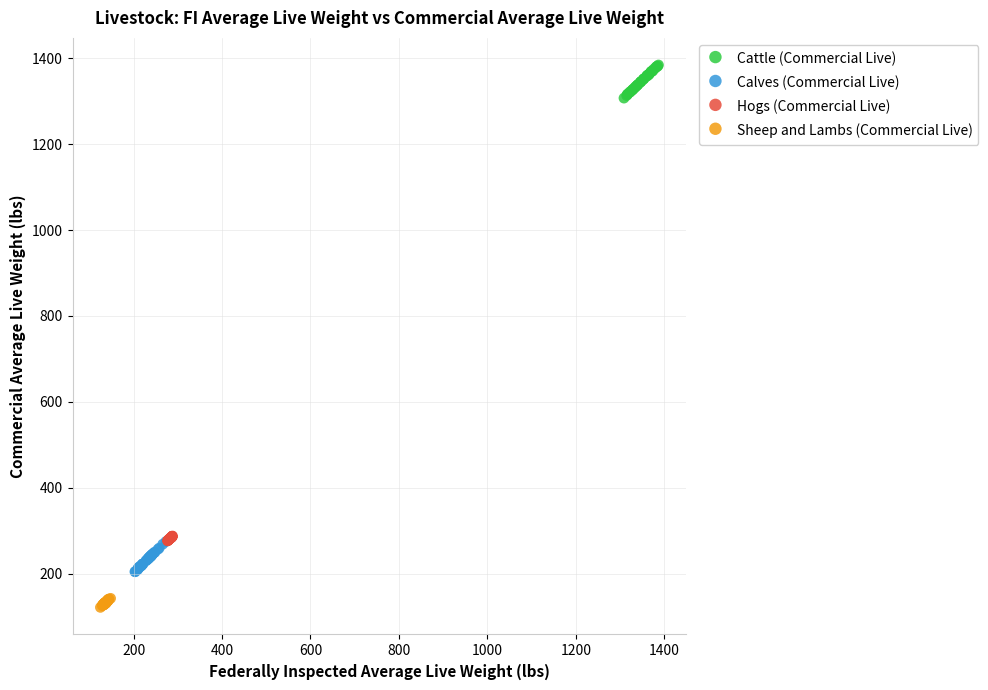

What are all the series names shown in the legend?

Cattle (Commercial Live), Calves (Commercial Live), Hogs (Commercial Live), Sheep and Lambs (Commercial Live)